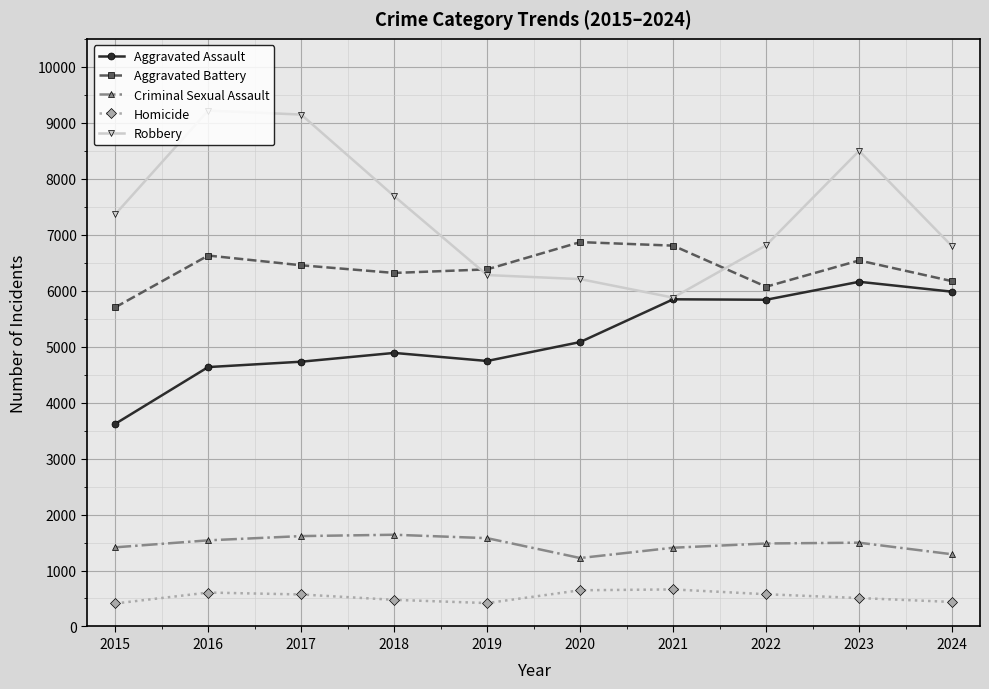

What is the greatest value displayed?

9218